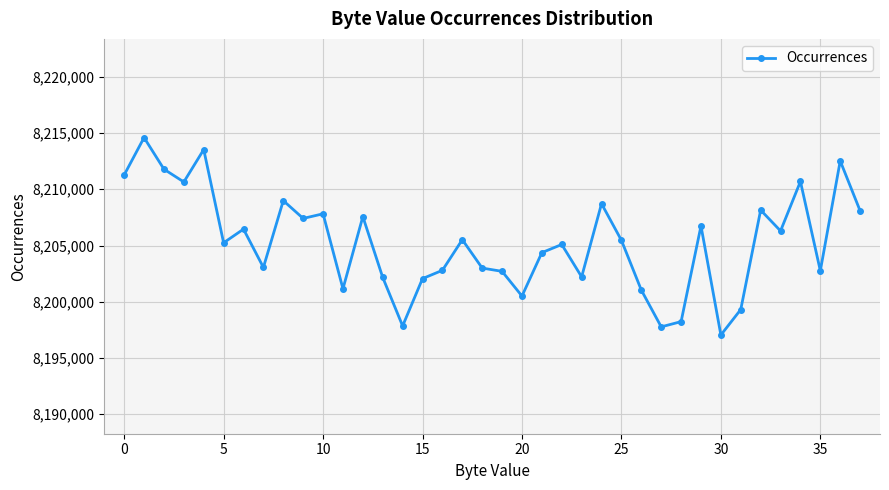

What is the greatest value displayed?

8214598